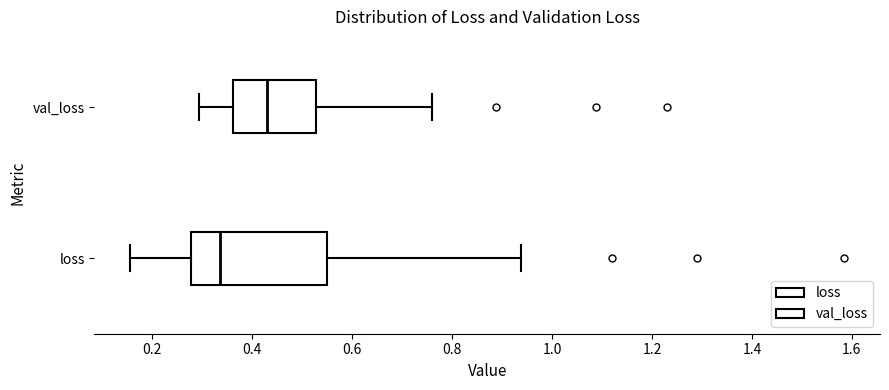

Where does the median line of the box for val_loss sit on the x-axis? The values are not printed on the chart, so give them approximately, as read against the axis.

0.42